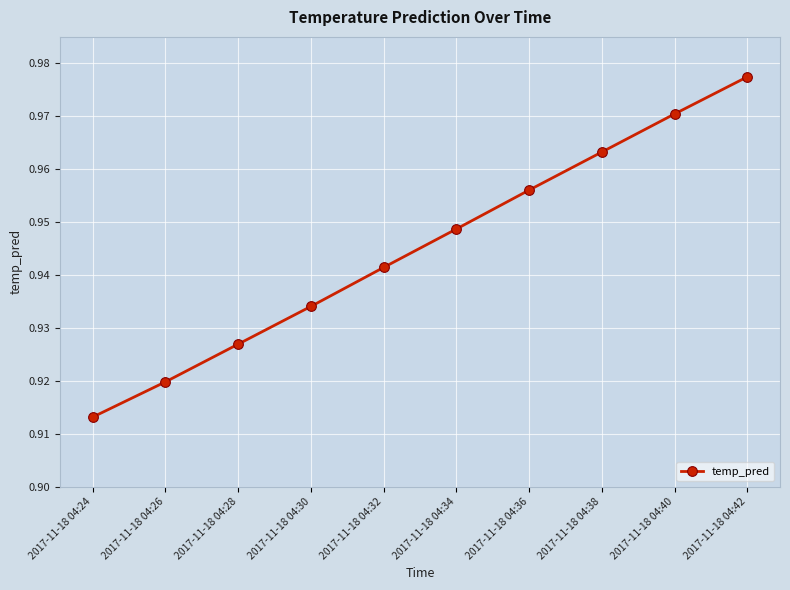

What is the difference between the maximum and minimum values?

0.1